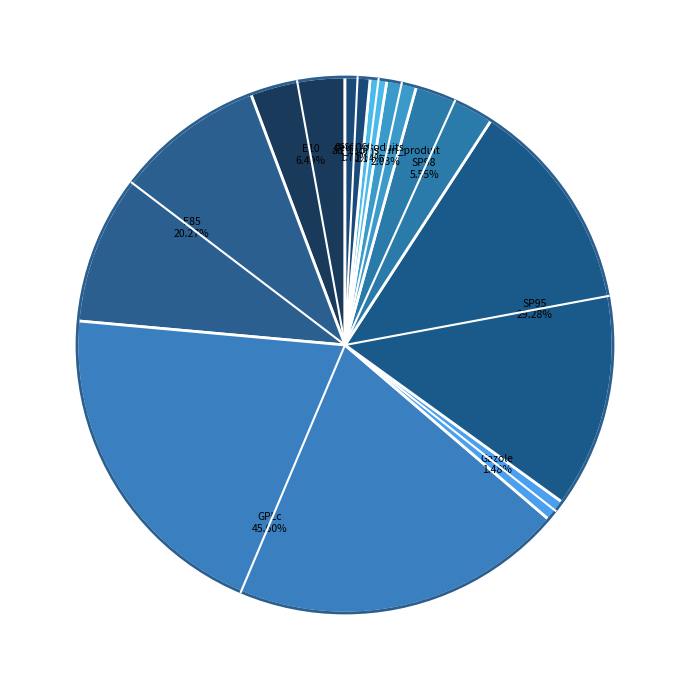

Combined, what portion of the pie is deux_produits and E85?

18.9%